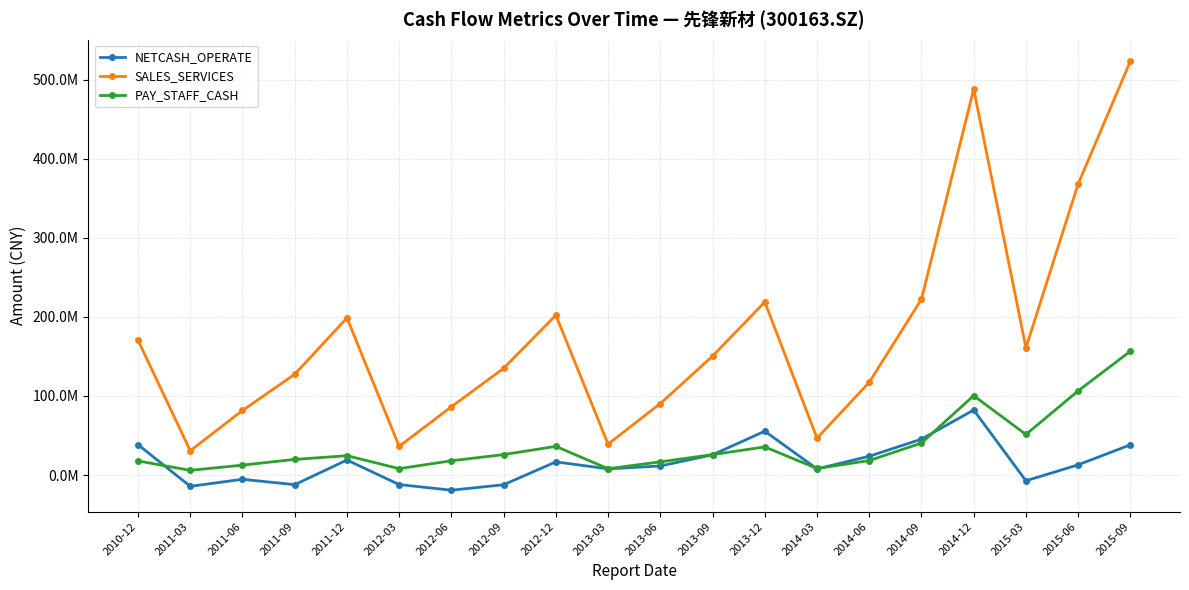

What is the label of the 6th point from the left?

2012-03